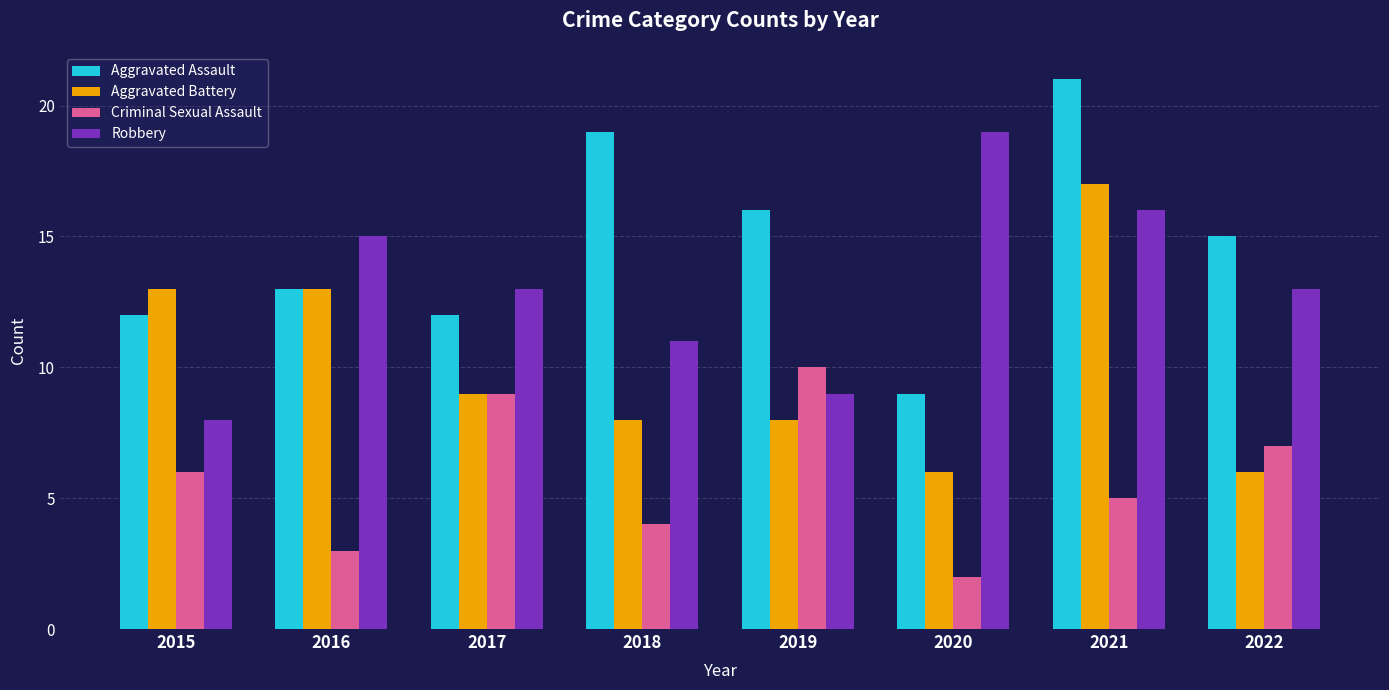

List the series in order of their peak value, lowest first.

Criminal Sexual Assault, Aggravated Battery, Robbery, Aggravated Assault